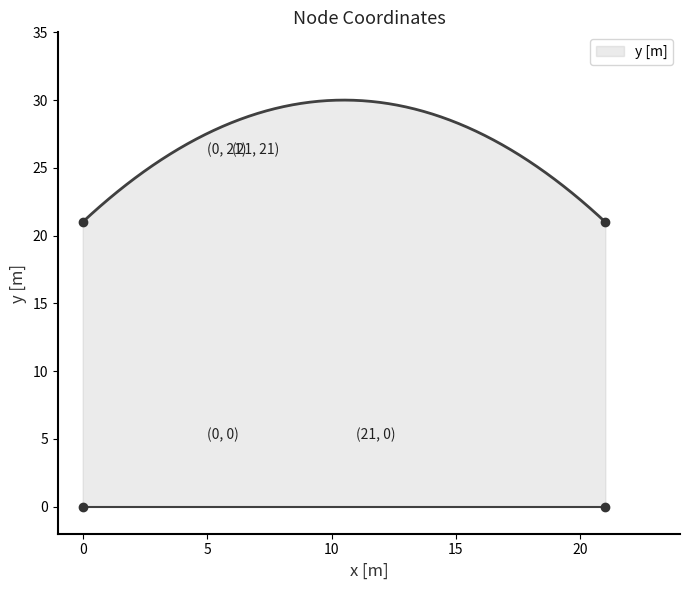

What is the maximum value shown in the chart?

30.0